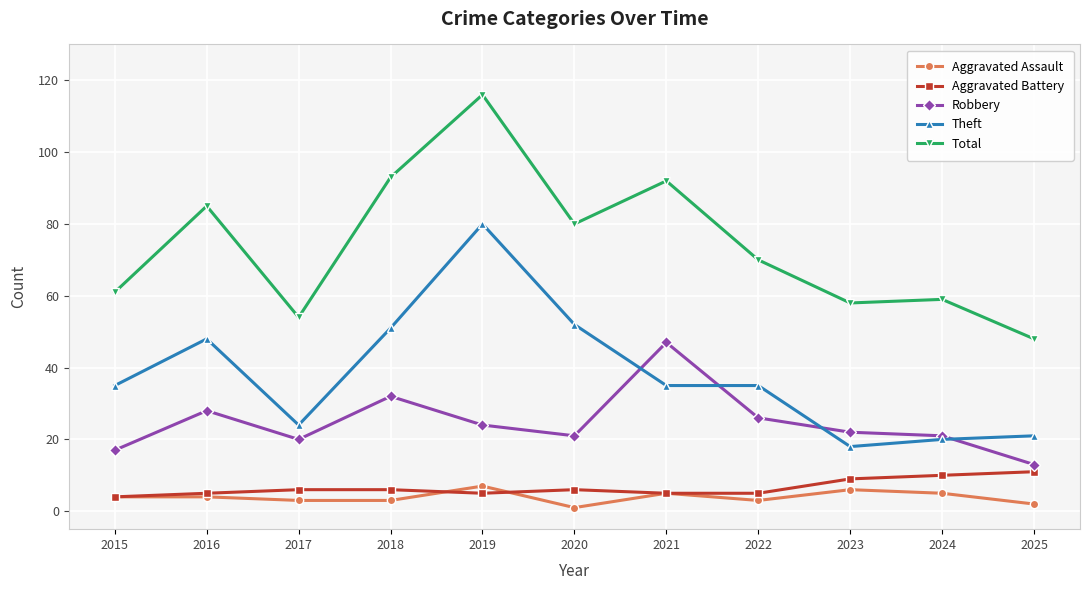

Count the number of data series in this chart.

5